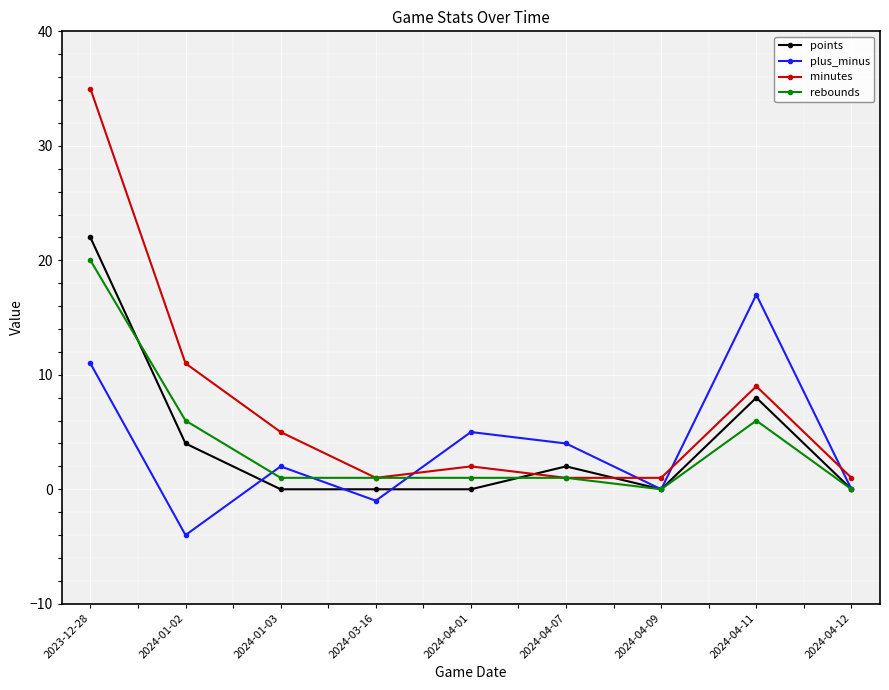

Which label corresponds to the smallest value in the chart?

2024-01-02